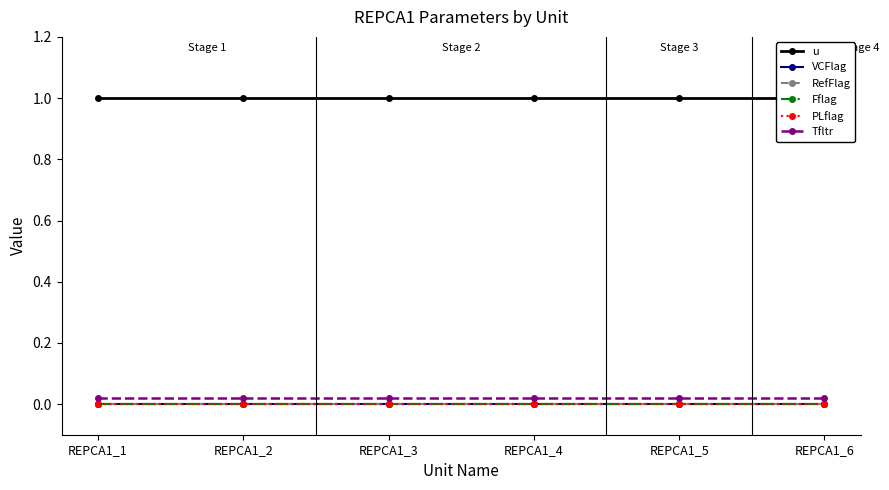

Is the value of PLflag at REPCA1_3 greater than the value of RefFlag at REPCA1_5?

No